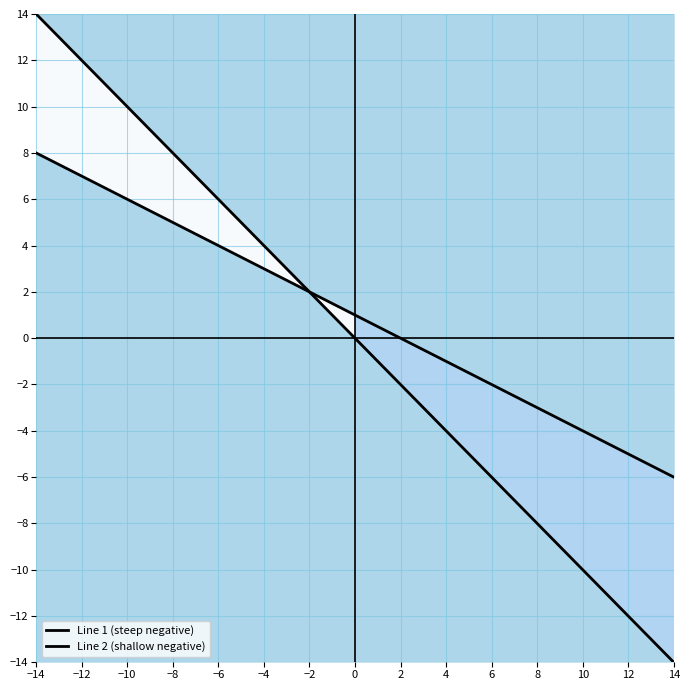

True or false: Line 1 (steep negative) and Line 2 (shallow negative) intersect in this chart.

False